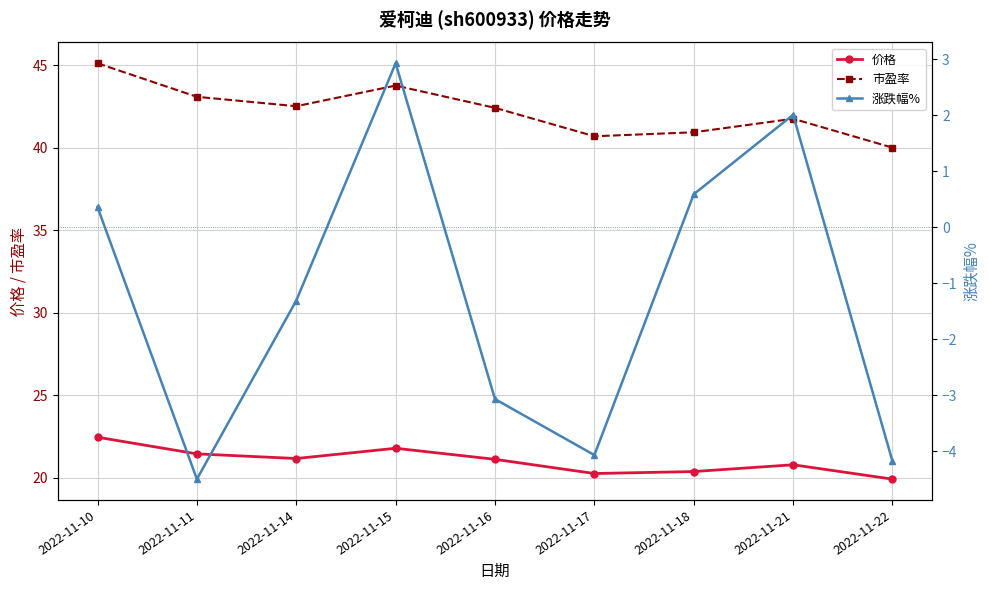

At how many categories does at least one series exceed -1?

9